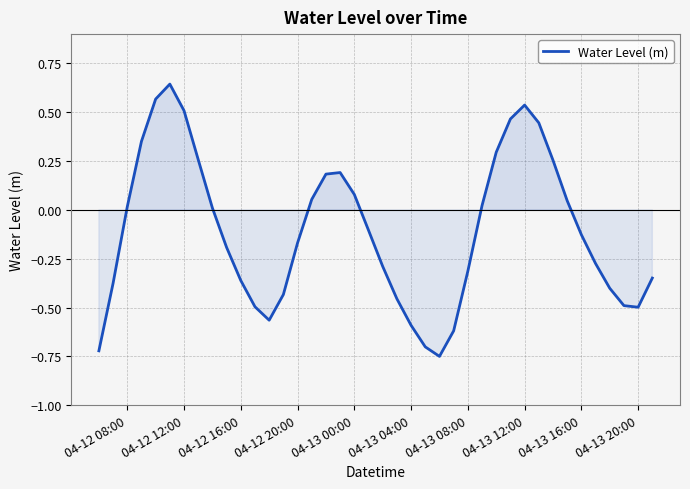

What is the sum of all values?

-4.4